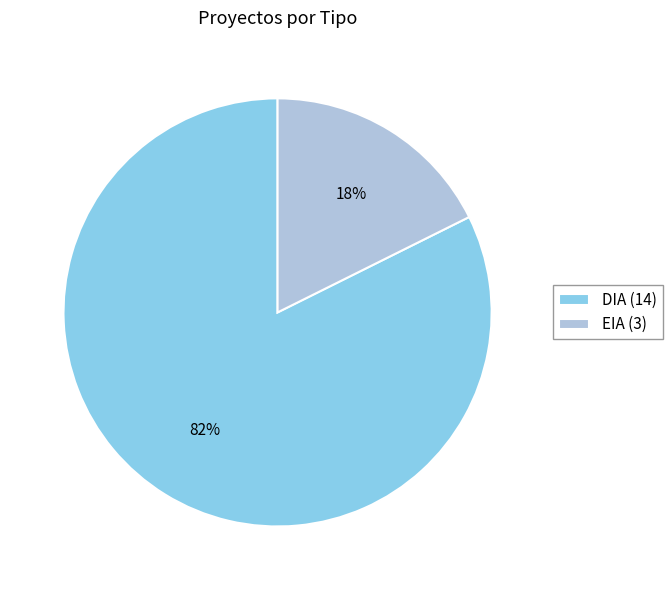

Approximately how many times larger is the value at EIA compared to DIA?

0.2